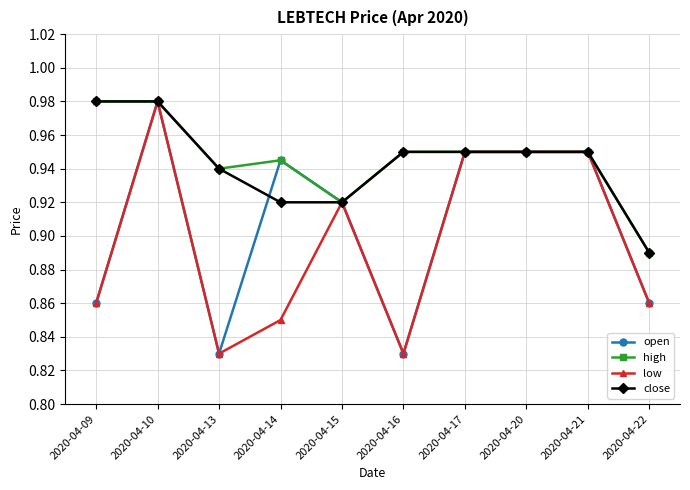

At which label does high reach its minimum?

2020-04-22